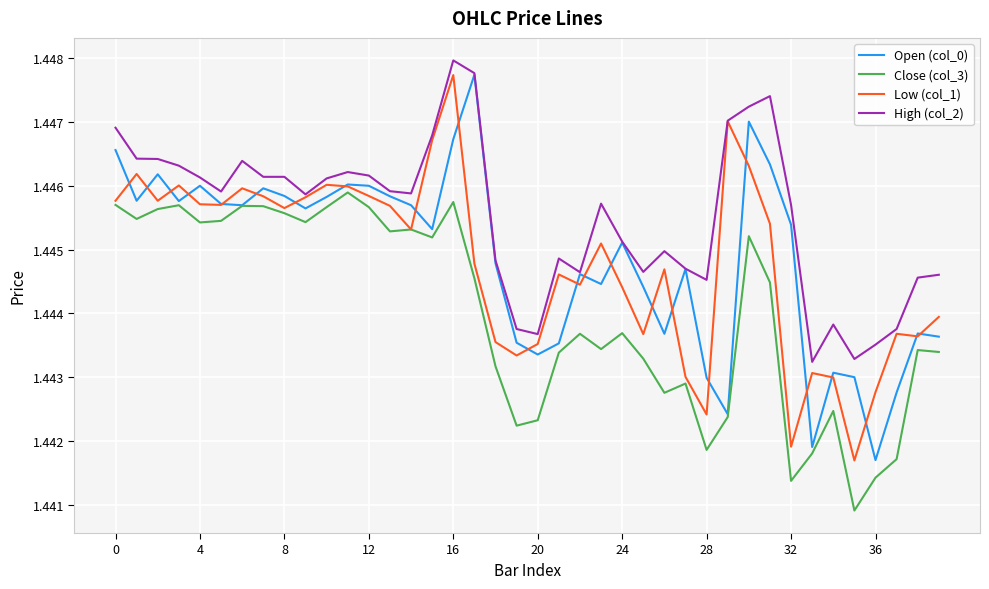

Which series has the largest total across all categories?

High (col_2)